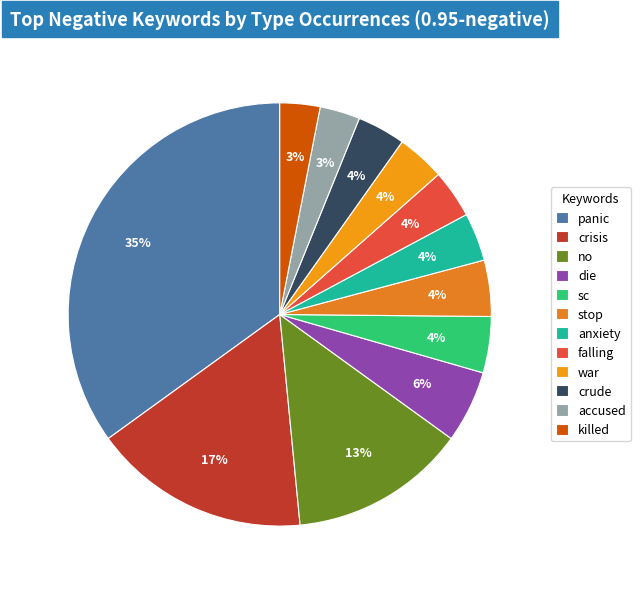

To the nearest percent, what is the difference between the largest and smallest slice percentages?

32%